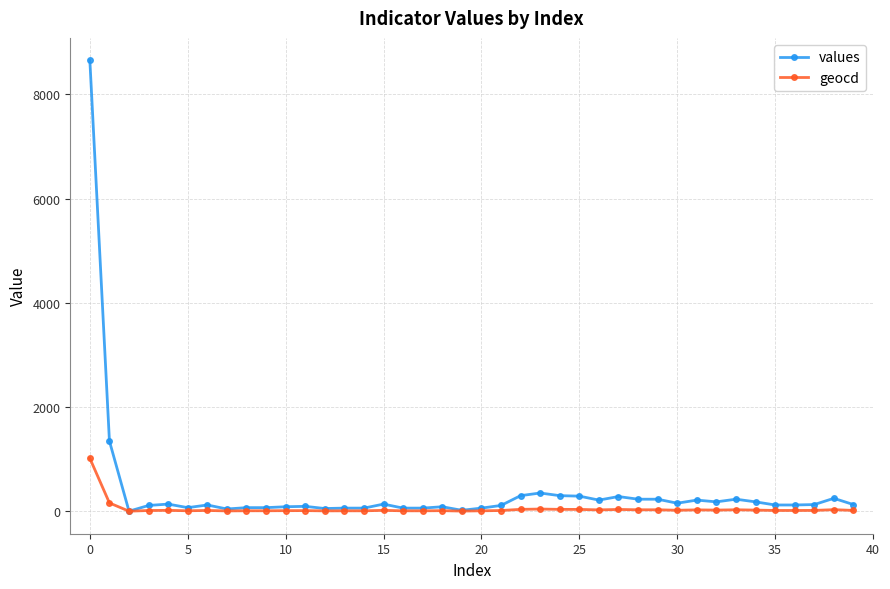

True or false: values has more than 0 interior local peaks.

True